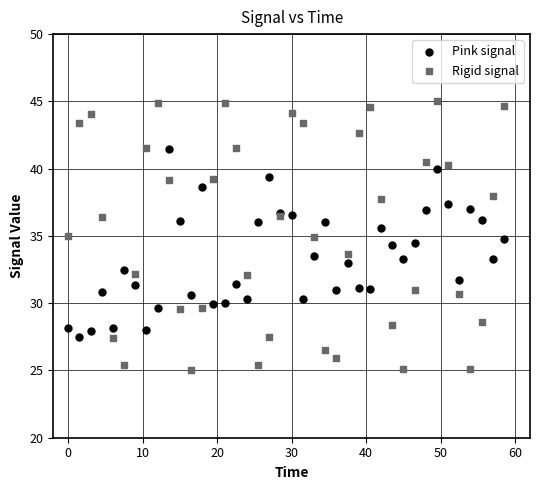

Which series contains the lowest Y value?

Rigid signal